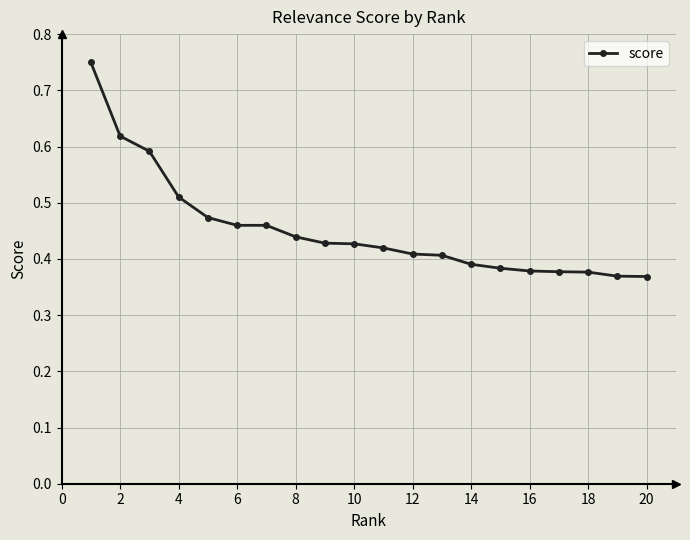

What is the difference between the second highest and minimum values?

0.2